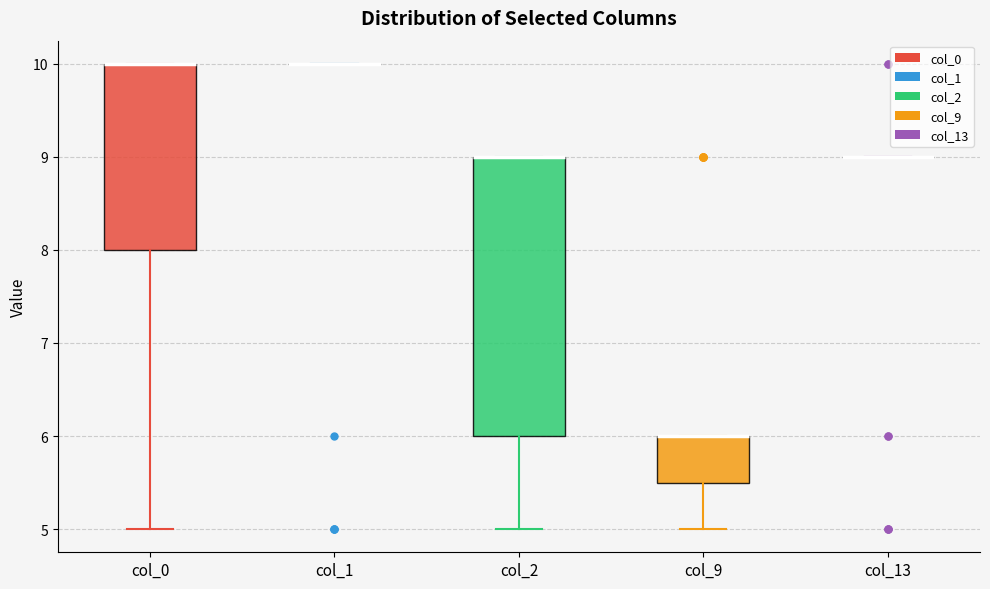

Reading left to right, read every box against the y-axis: the position of its median line, the range the box covers, and the ends of its whiskers. The values are not printed on the chart, so give them approximately, as read against the axis.

col_0: median 10.0 (drawn on the box's upper edge), box 8.0 to 10.0, whiskers 5.0 to 10.0
col_1: box collapsed to a line at 10.0, whiskers 10.0 to 10.0
col_2: median 9.0 (drawn on the box's upper edge), box 6.0 to 9.0, whiskers 5.0 to 9.0
col_9: median 6.0 (drawn on the box's upper edge), box 5.5 to 6.0, whiskers 5.0 to 6.0
col_13: box collapsed to a line at 9.0, whiskers 9.0 to 9.0